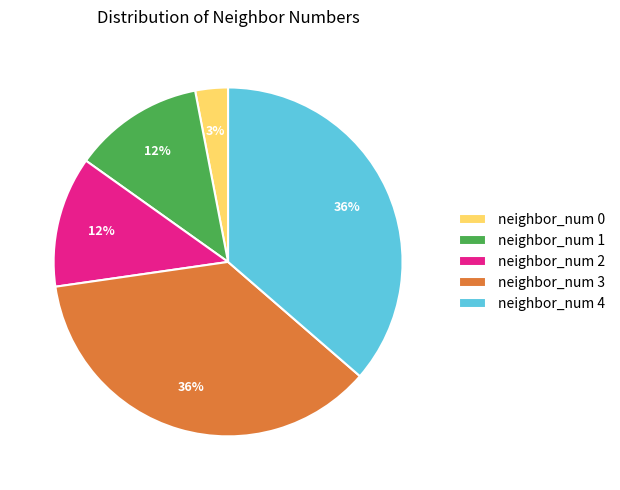

Which slice is the smallest?

neighbor_num 0